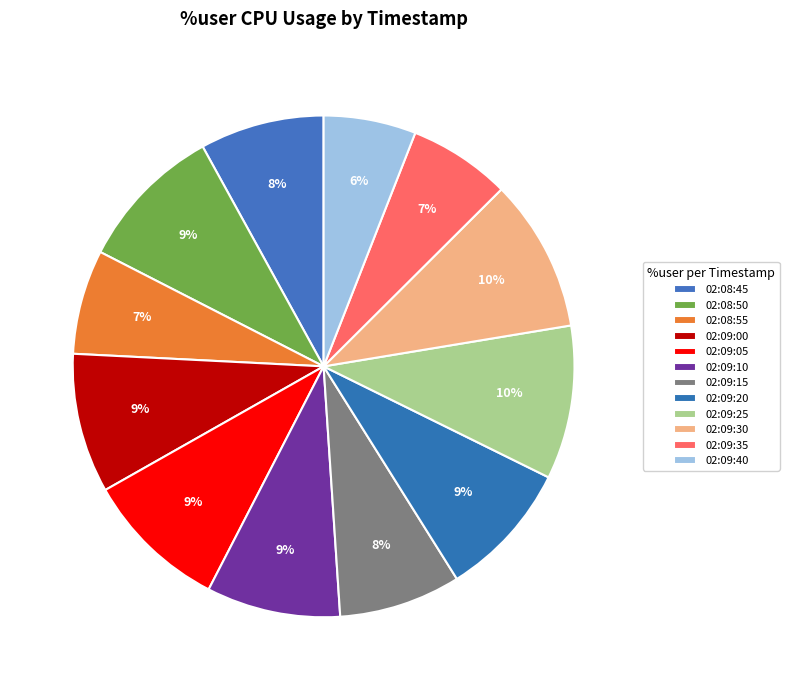

Count the number of slices in the pie.

12